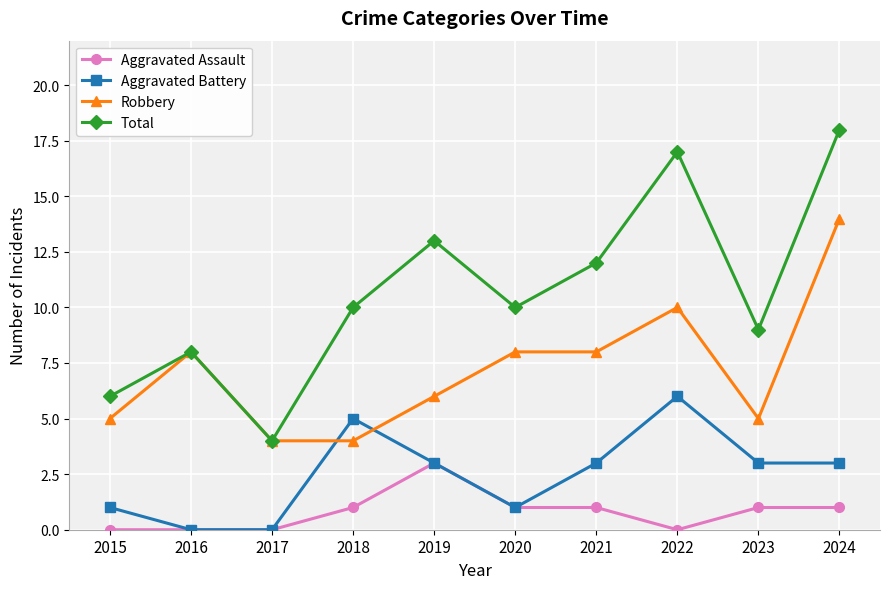

True or false: Total and Aggravated Assault intersect in this chart.

False